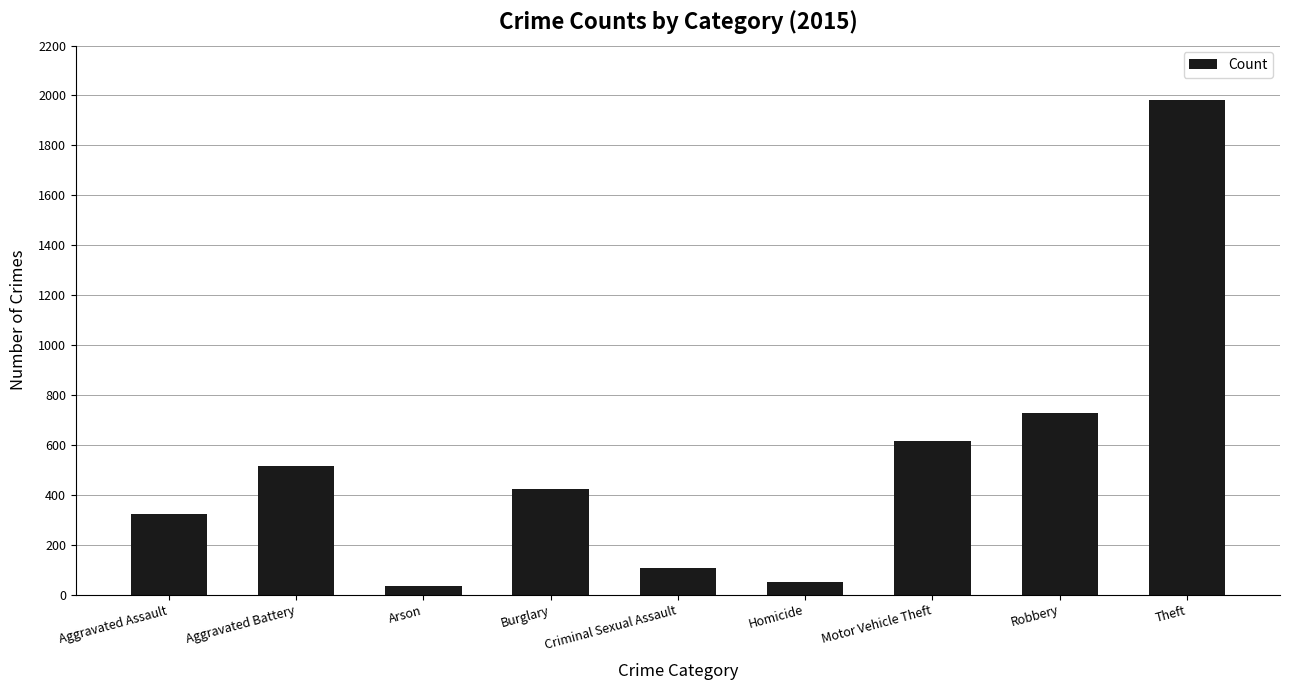

What is the label of the 1st bar from the left?

Aggravated Assault